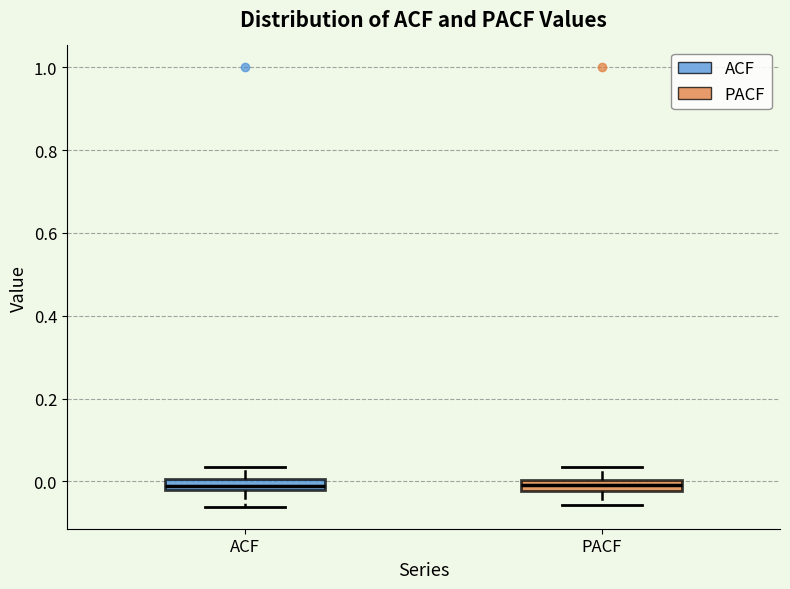

Where is the lower edge of the box for ACF on the y-axis? The values are not printed on the chart, so give them approximately, as read against the axis.

-0.02